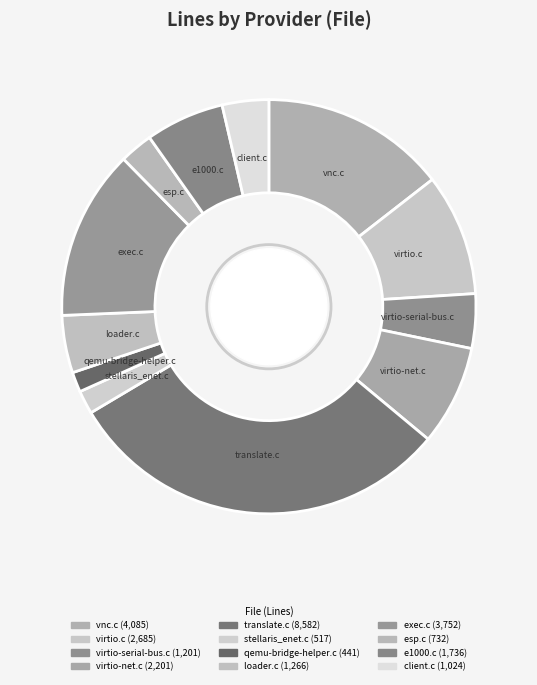

Does virtio-net.c represent more than half of the total?

No